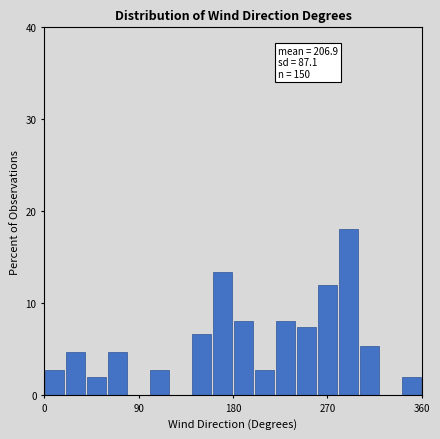

Read against the x-axis, roughly where is the centre of the tallest bar?

290